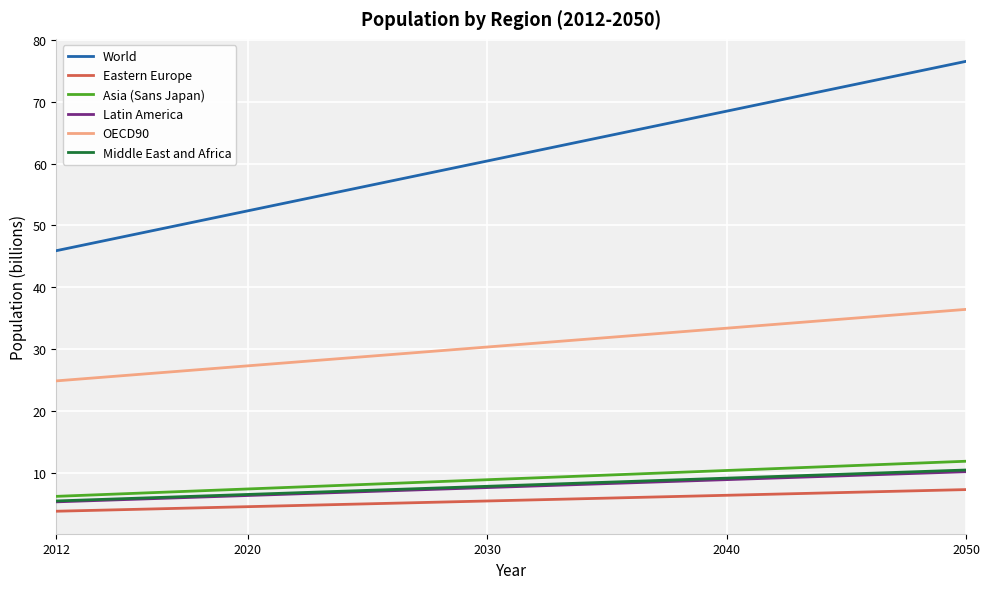

Which series has the largest range (max minus min)?

World